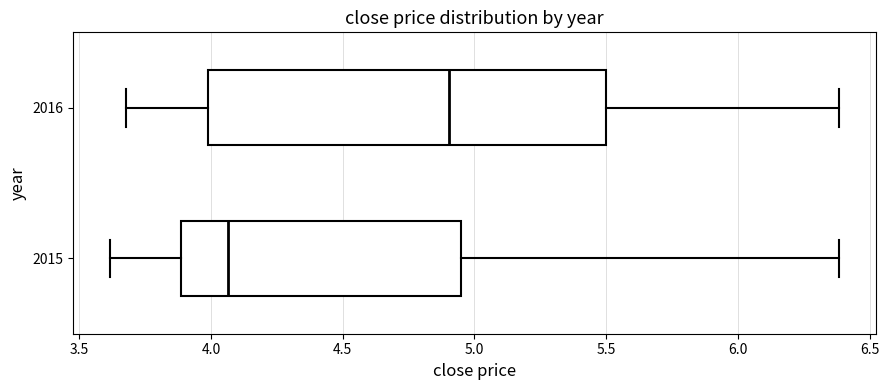

Comparing the boxes themselves (not the whiskers), which one is the widest?

2016